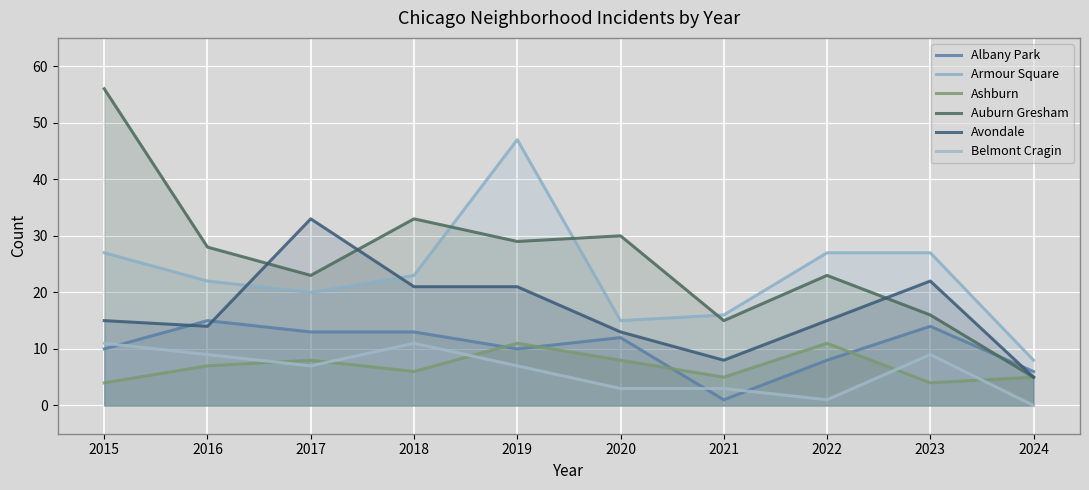

What is the difference between the Albany Park values at 2015 and 2018?

3